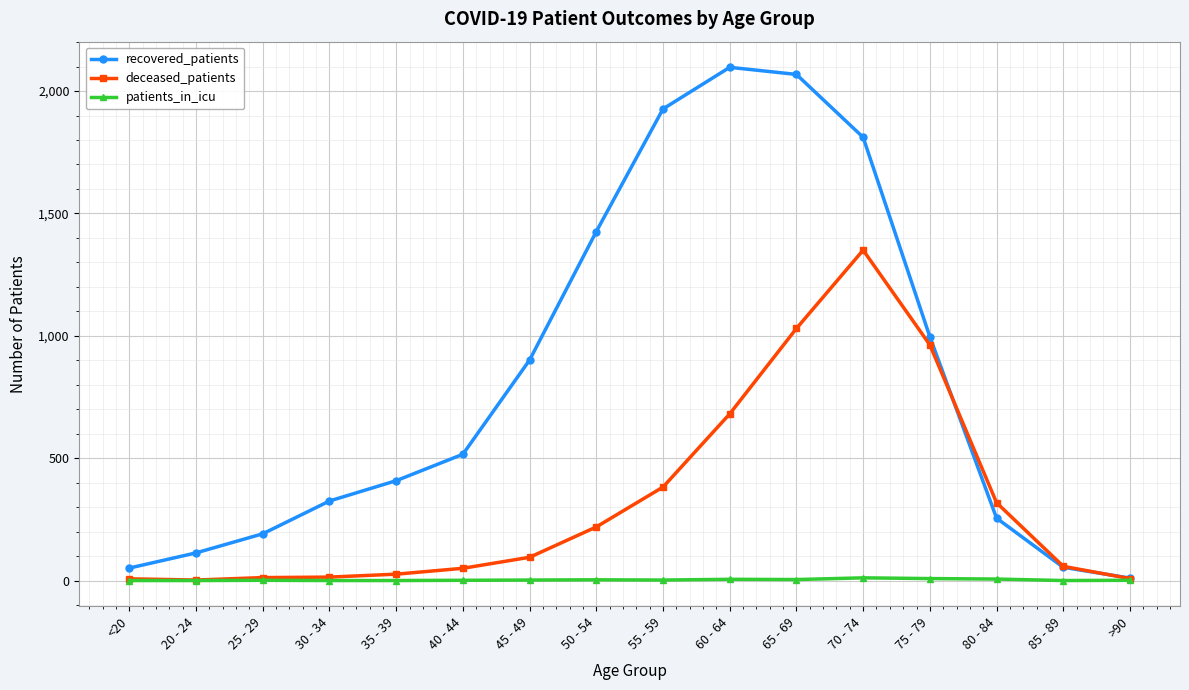

Between 30 - 34 and 80 - 84, which series saw the biggest shift?

deceased_patients